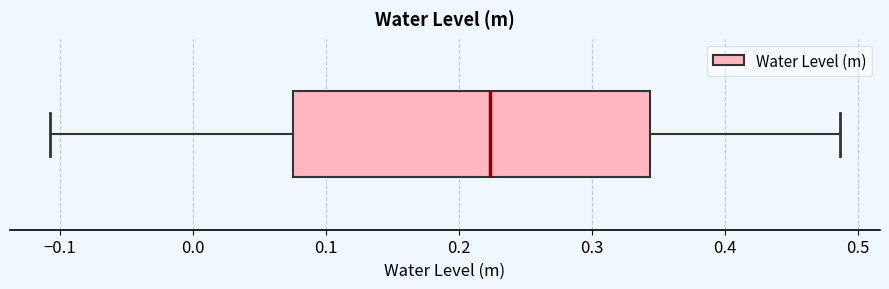

Transcribe this box plot: give where the median line is, the range the box spans, and where the two whiskers end, as read against the x-axis. The values are not printed on the chart, so give them approximately, as read against the axis.

median 0.22, box 0.07 to 0.34, whiskers -0.11 to 0.49